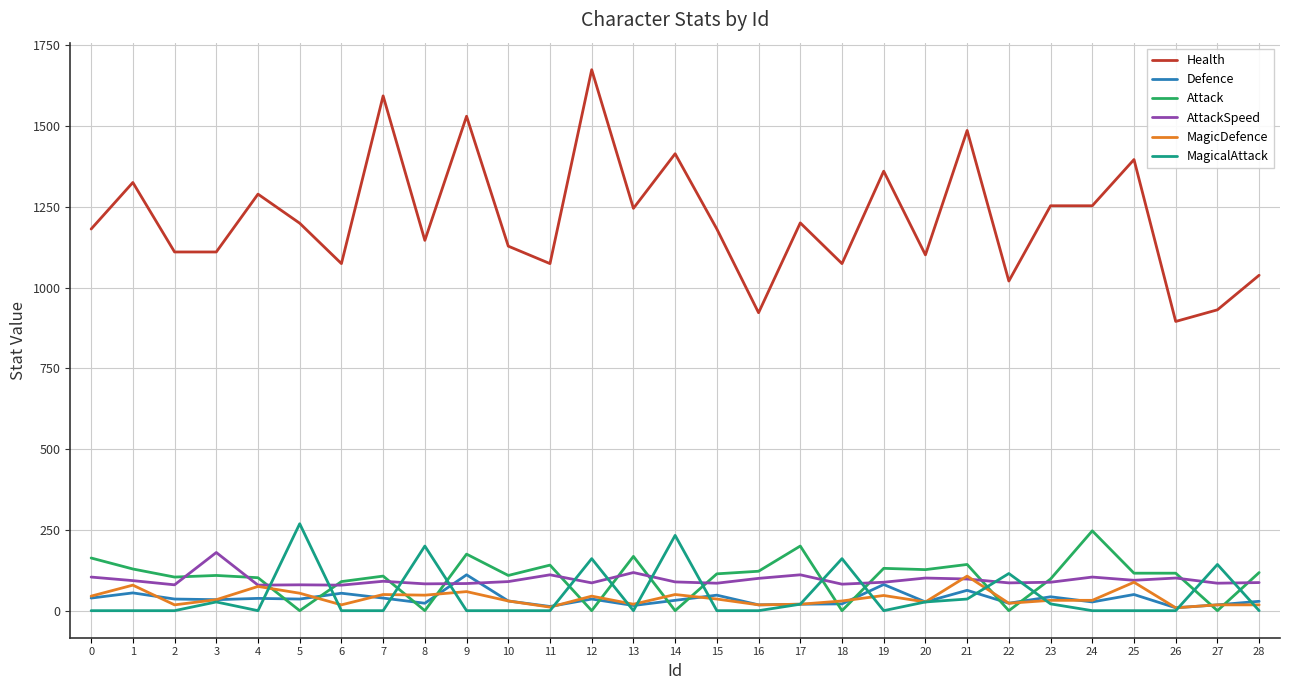

Which category has the highest value in the MagicDefence series?

21